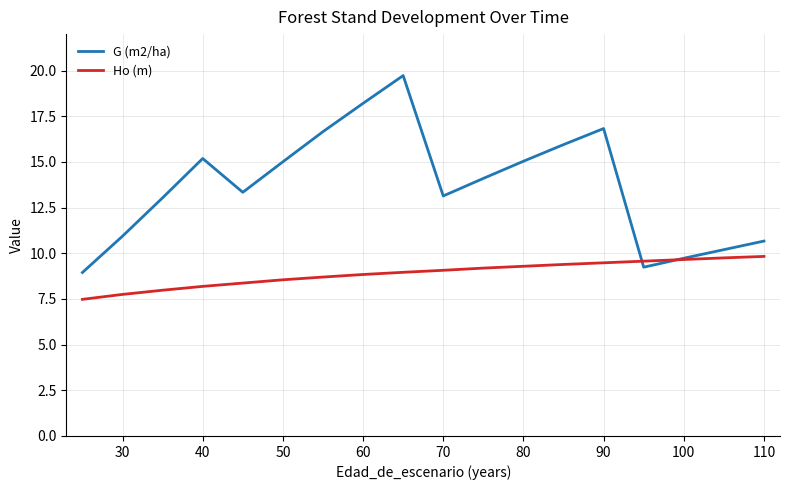

Does the chart display data point markers on the line(s)?

No